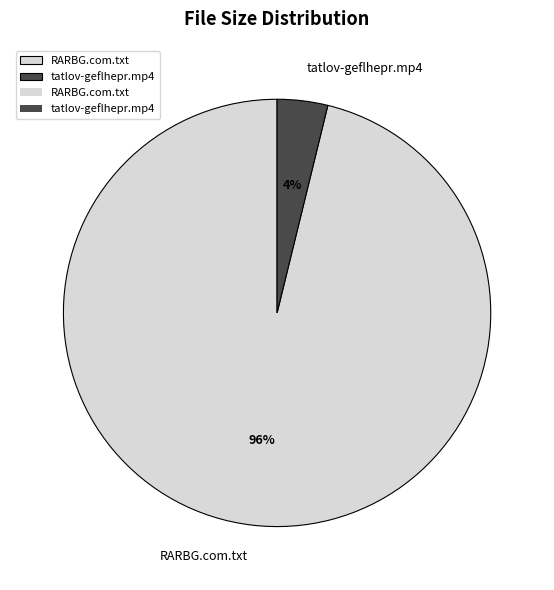

What is the smallest slice in the pie chart?

tatlov-geflhepr.mp4